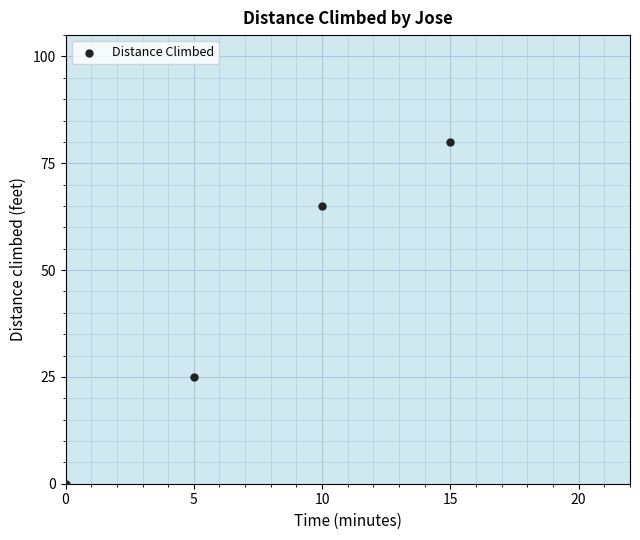

What Y value in the scatter plot is closest to 40?

25